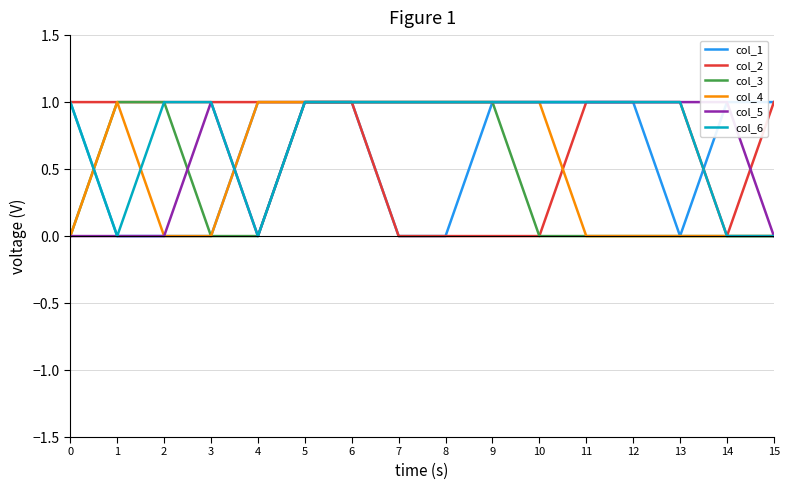

How many times do col_6 and col_1 cross each other?

2